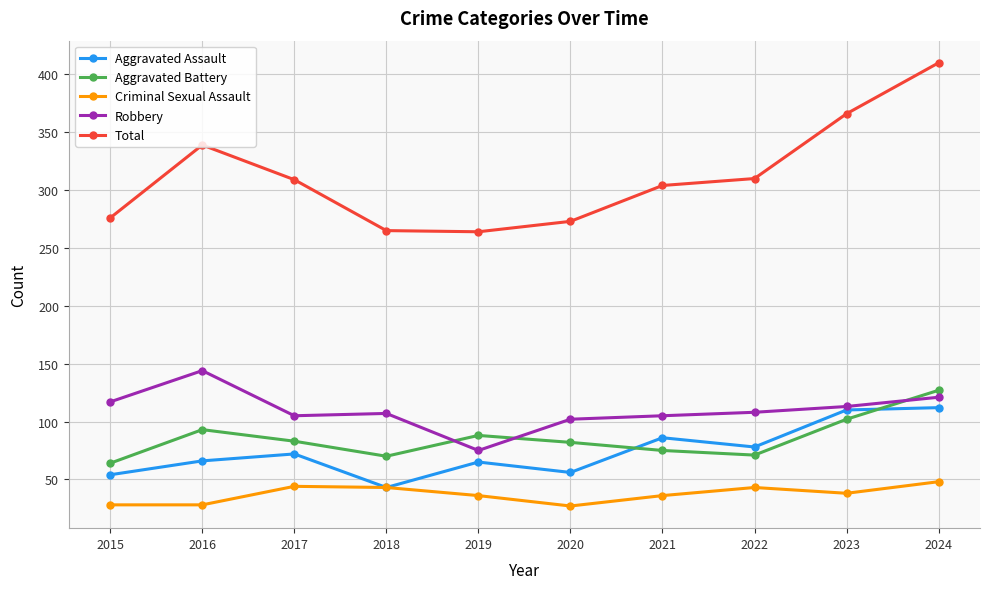

What are all the series names shown in the legend?

Aggravated Assault, Aggravated Battery, Criminal Sexual Assault, Robbery, Total